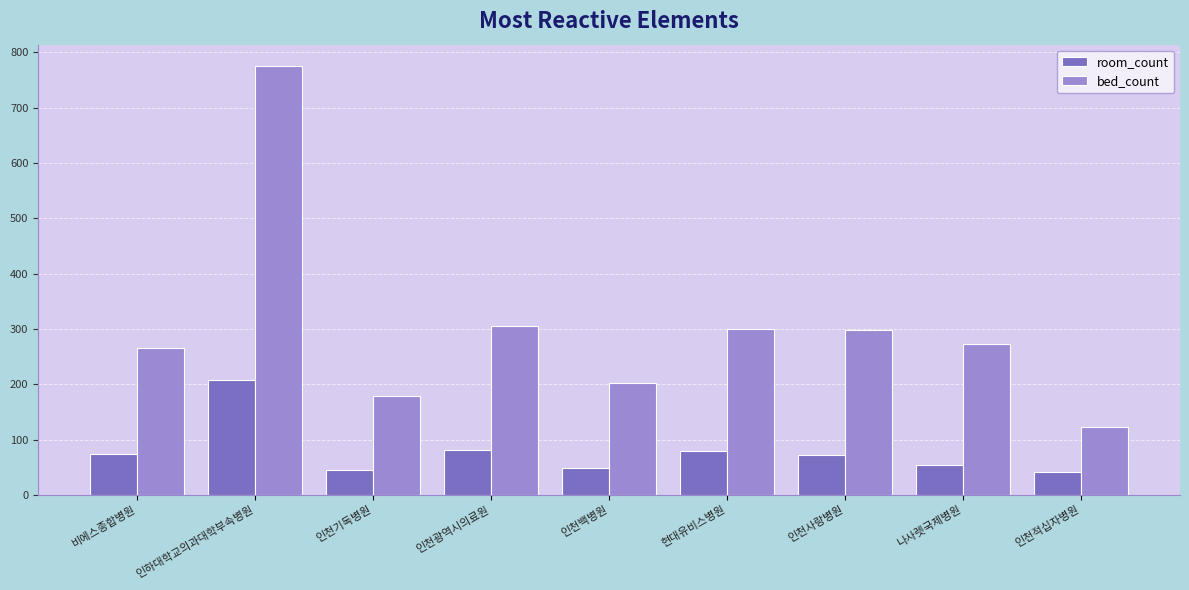

At which category does the chart reach its peak across all series?

인하대학교의과대학부속병원